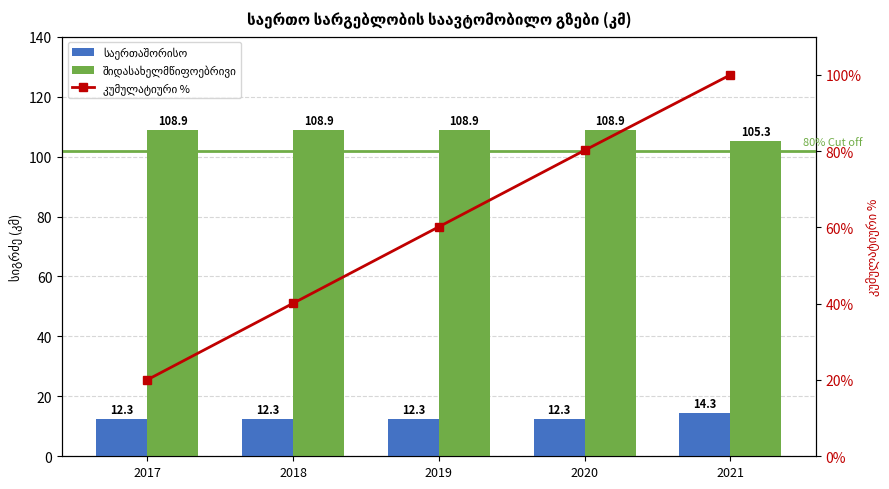

Does the chart contain stacked bars?

No